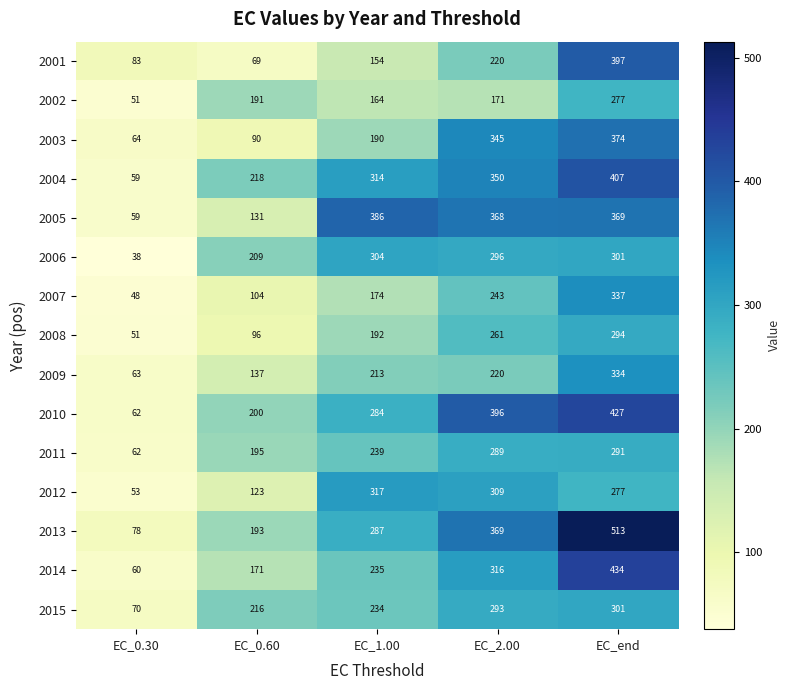

List the series in order of their peak value, highest first.

2013, 2014, 2010, 2004, 2001, 2005, 2003, 2007, 2009, 2012, 2006, 2015, 2008, 2011, 2002